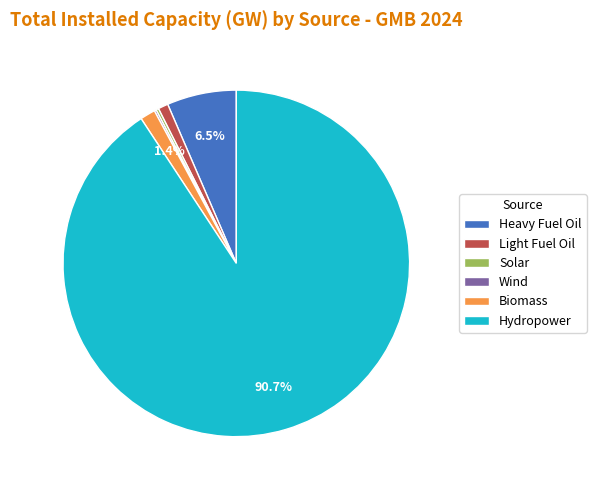

Is Hydropower the majority of the pie?

Yes